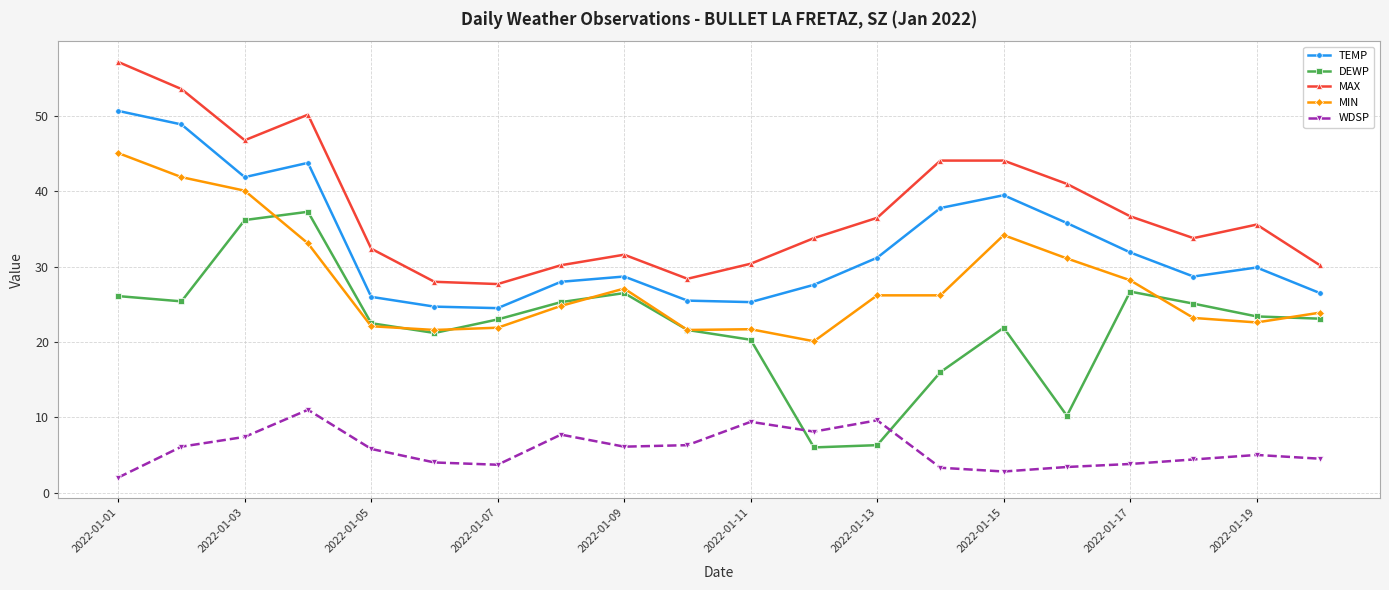

Rank the series by their maximum value, from lowest to highest.

WDSP, DEWP, MIN, TEMP, MAX